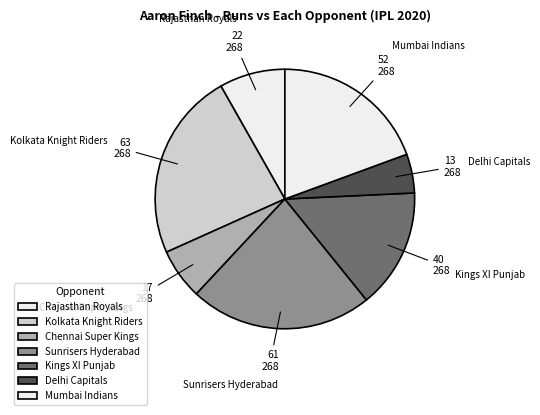

Is the sum of Rajasthan Royals and Mumbai Indians greater than half?

No